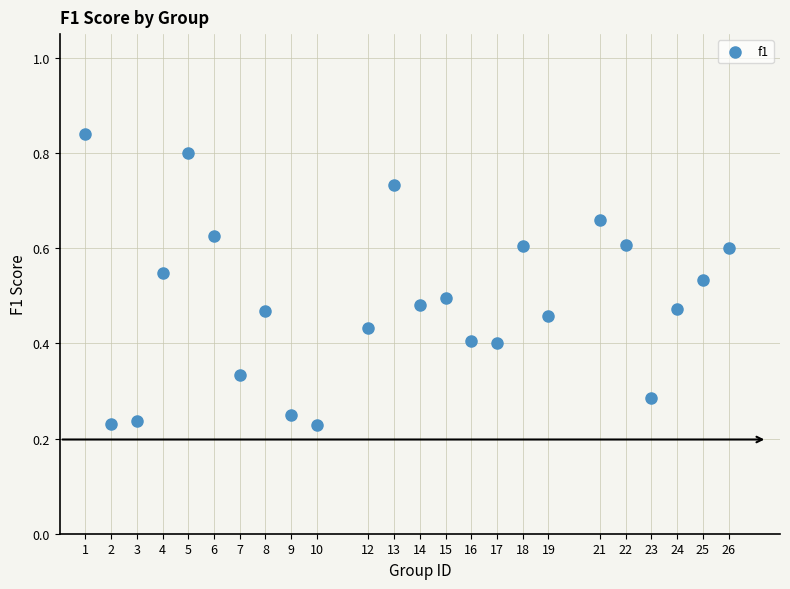

What is the range of X values (max minus min)?

25.0